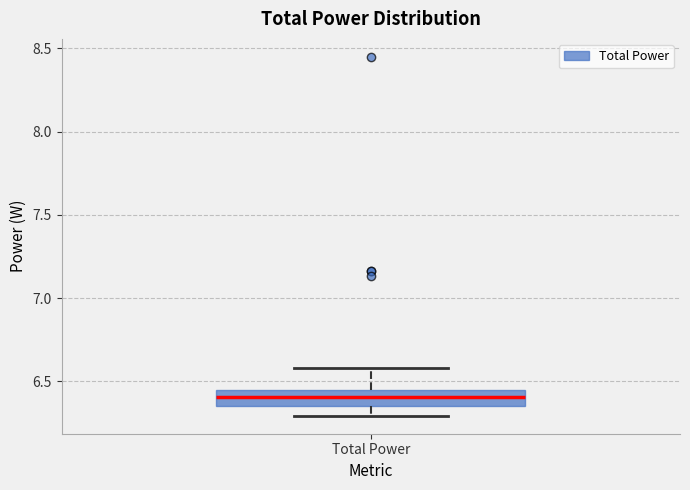

Transcribe this box plot: give where the median line is, the range the box spans, and where the two whiskers end, as read against the y-axis. The values are not printed on the chart, so give them approximately, as read against the axis.

median 6.40, box 6.35 to 6.45, whiskers 6.30 to 6.60